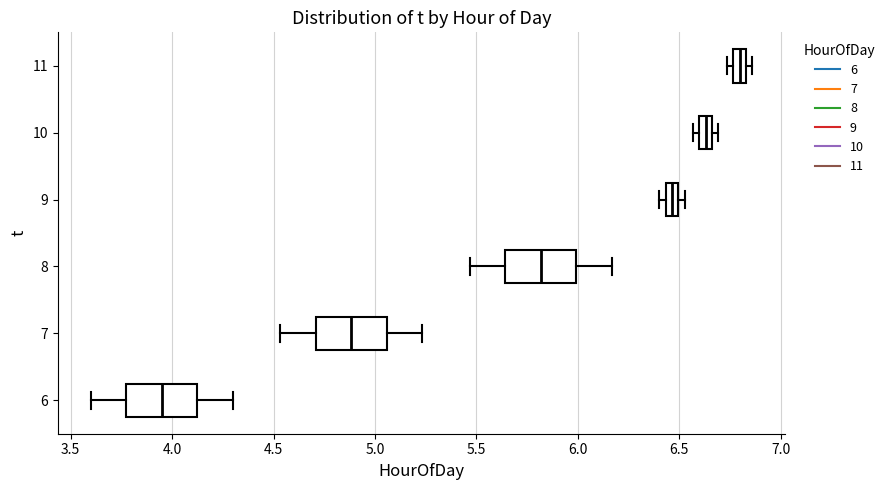

Where is the right edge of the box at y = 10 on the x-axis? The values are not printed on the chart, so give them approximately, as read against the axis.

6.65